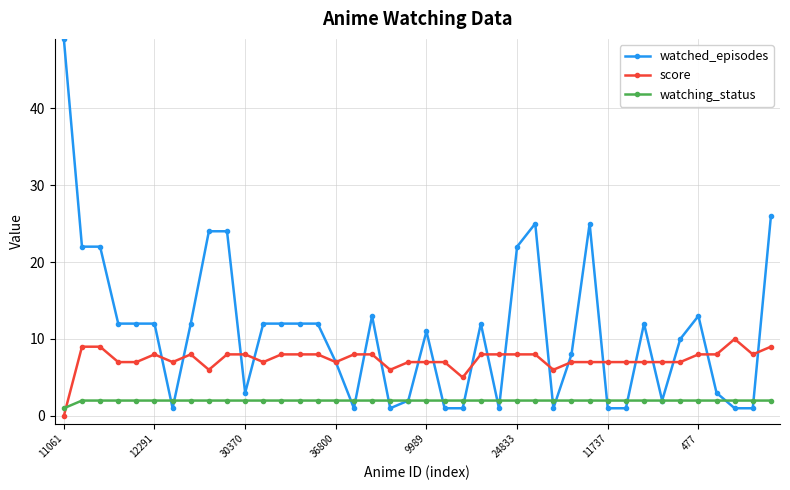

What are all the series names shown in the legend?

watched_episodes, score, watching_status